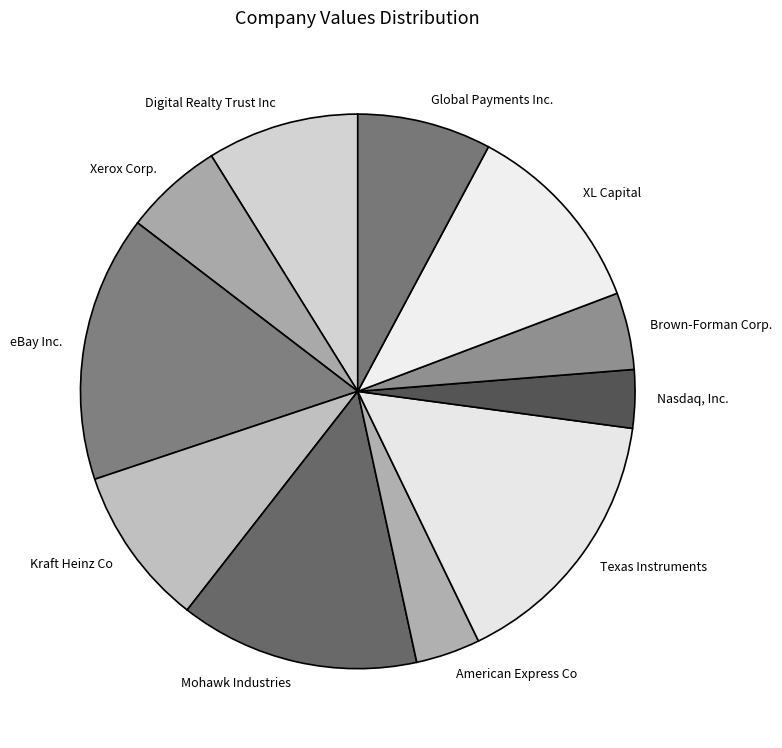

What is the ratio of the value at eBay Inc. to the value at Brown-Forman Corp.?

3.5